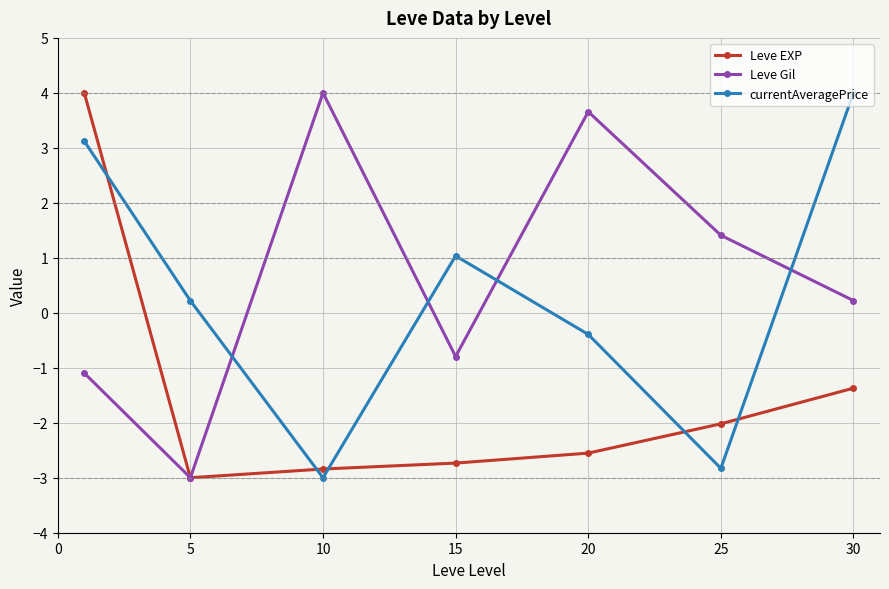

Rank the series by their average value, from lowest to highest.

Leve EXP, currentAveragePrice, Leve Gil